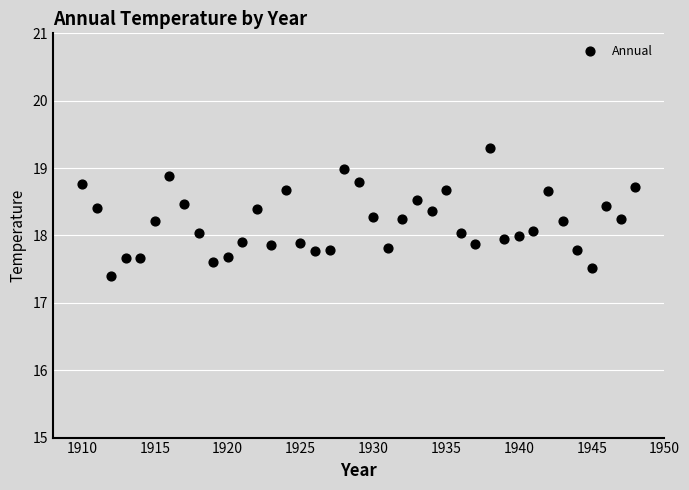

What is the range of X values (max minus min)?

38.0